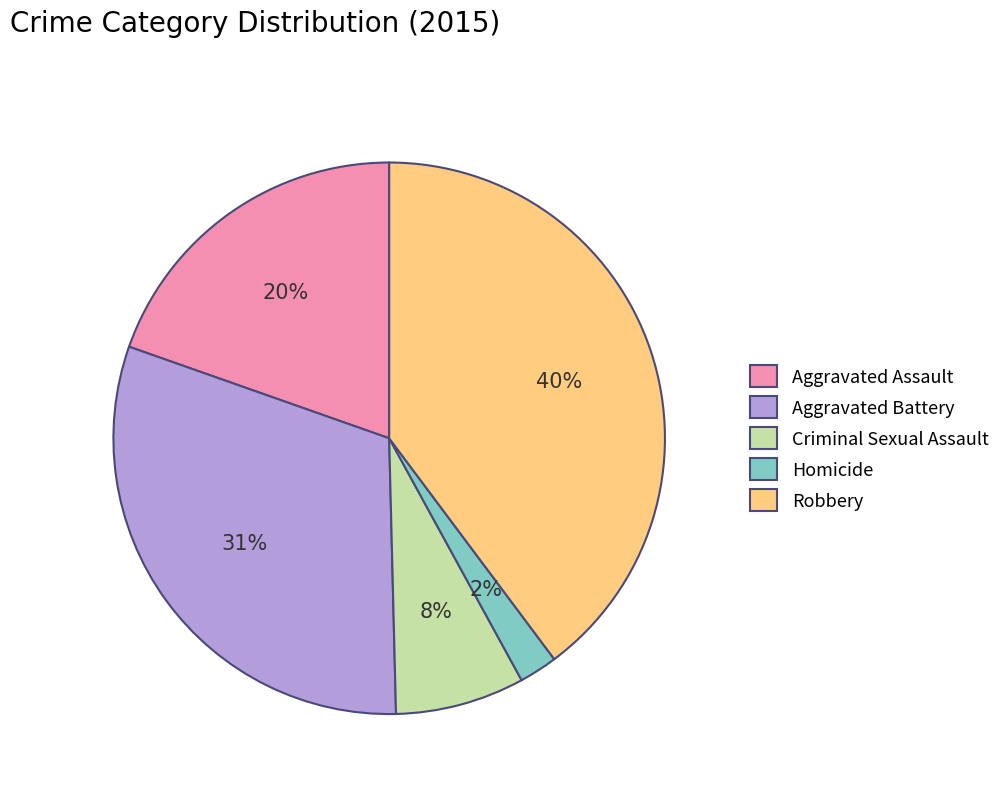

Do Aggravated Battery and Robbery together represent more than half of the pie?

Yes